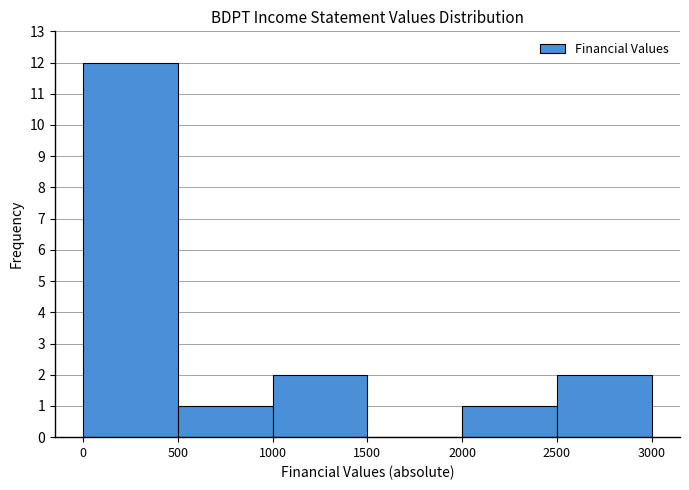

Reading left to right, list every bar in this chart as the range it spans on the x-axis followed by its height. The values are not printed on the chart, so give them approximately, as read against the axis.

0 to 500: 12
500 to 1000: 1
1000 to 1500: 2
1500 to 2000: 0
2000 to 2500: 1
2500 to 3000: 2